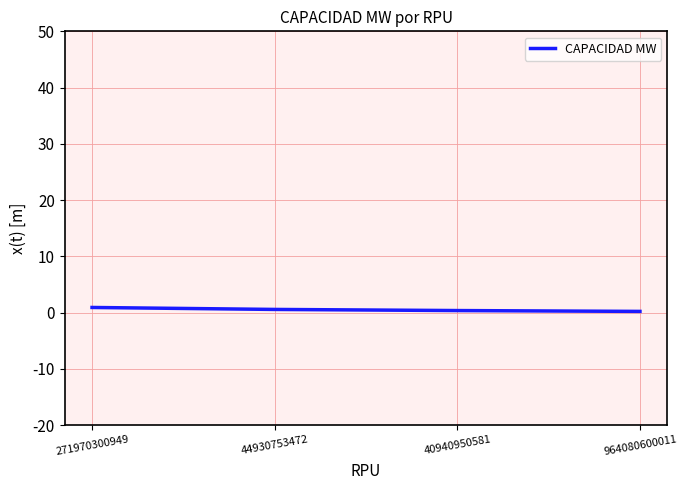

Is this an area chart (filled region under the line)?

No